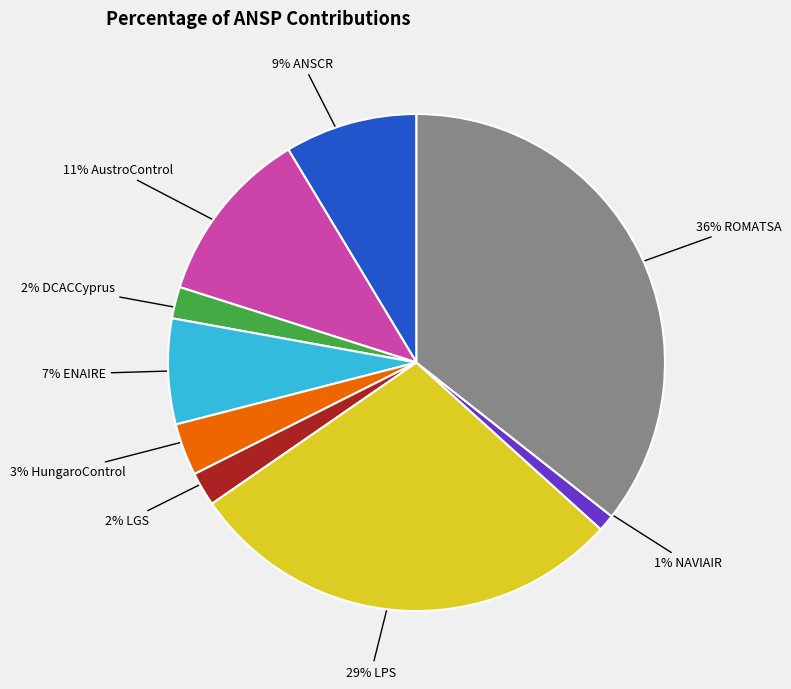

To the nearest percent, what is the difference between the largest and smallest slice percentages?

35%